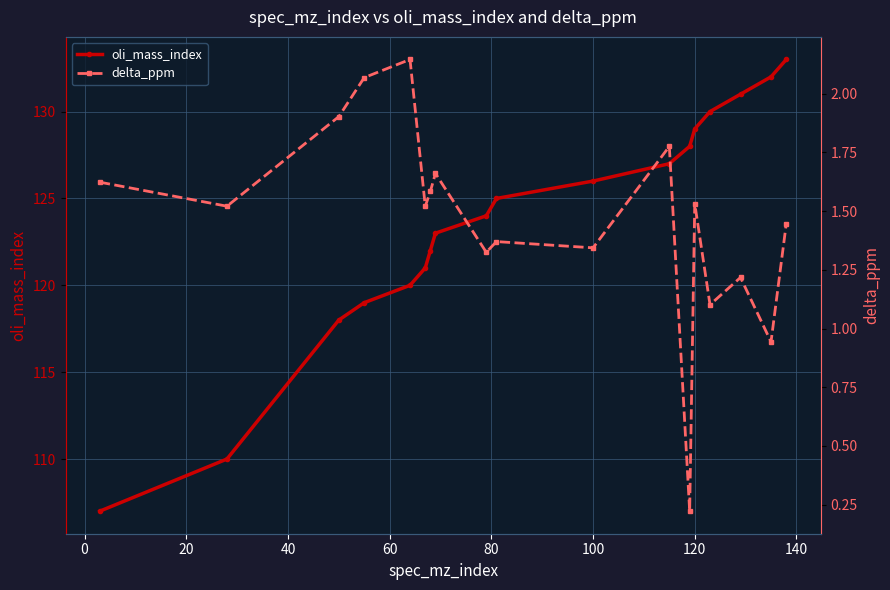

What is the greatest value displayed?

133.0